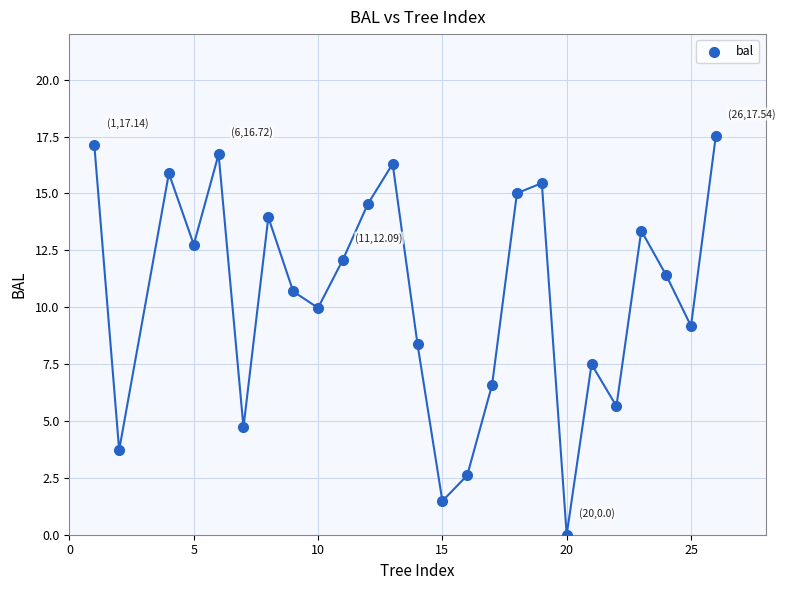

What is the range of X values (max minus min)?

25.0